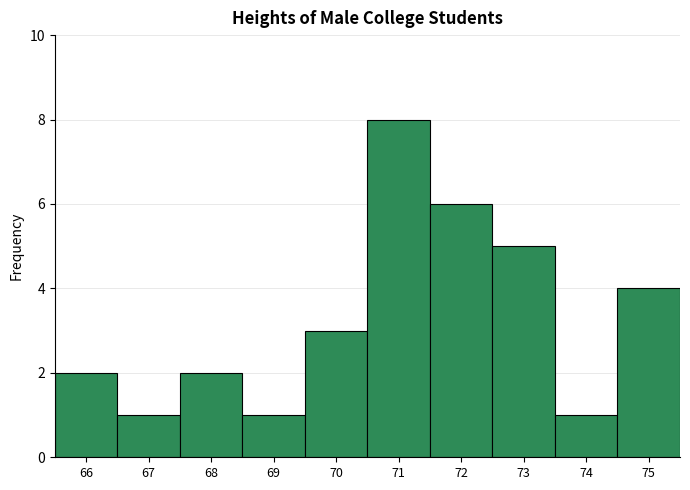

Reading left to right, transcribe this chart: for each bar, give the range it covers on the x-axis and its height. The values are not printed on the chart, so give them approximately, as read against the axis.

65.5 to 66.5: 2
66.5 to 67.5: 1
67.5 to 68.5: 2
68.5 to 69.5: 1
69.5 to 70.5: 3
70.5 to 71.5: 8
71.5 to 72.5: 6
72.5 to 73.5: 5
73.5 to 74.5: 1
74.5 to 75.5: 4